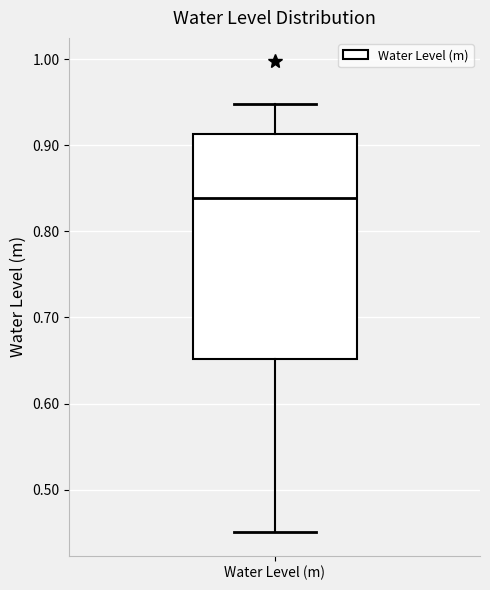

Where does the median line of the box for Water Level (m) sit on the y-axis? The values are not printed on the chart, so give them approximately, as read against the axis.

0.84